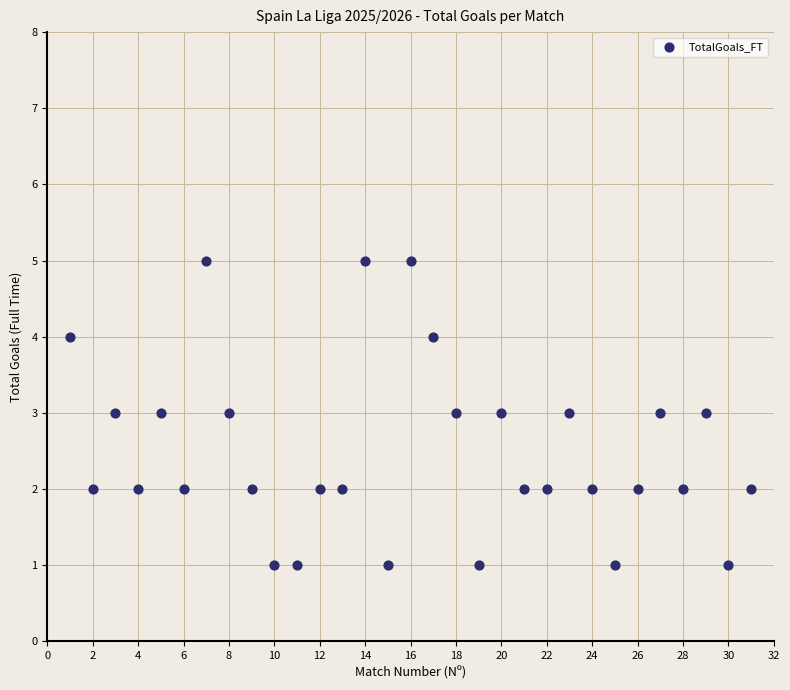

What is the range of X values (max minus min)?

30